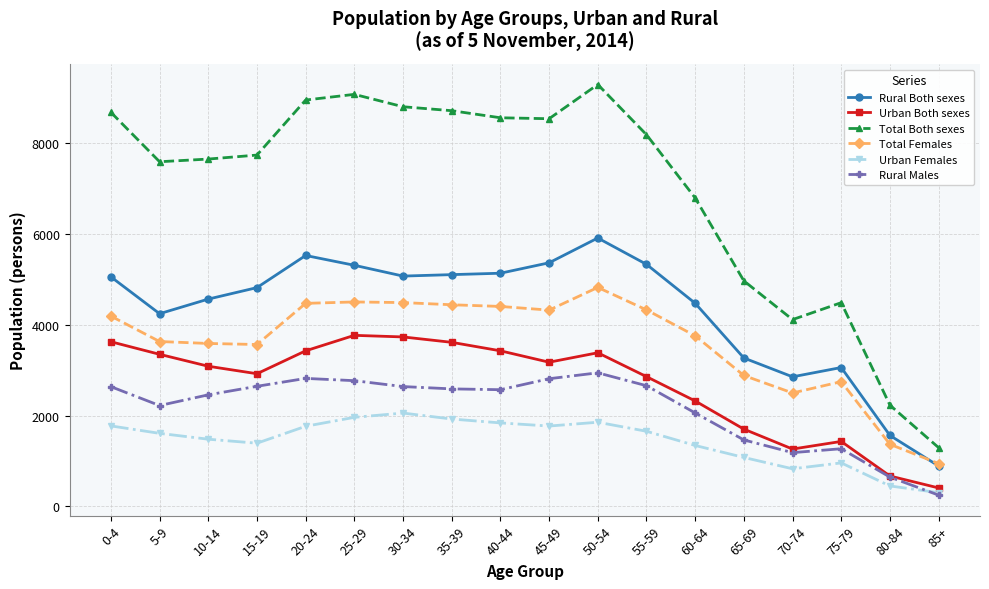

Rank the series by their maximum value, from highest to lowest.

Total Both sexes, Rural Both sexes, Total Females, Urban Both sexes, Rural Males, Urban Females